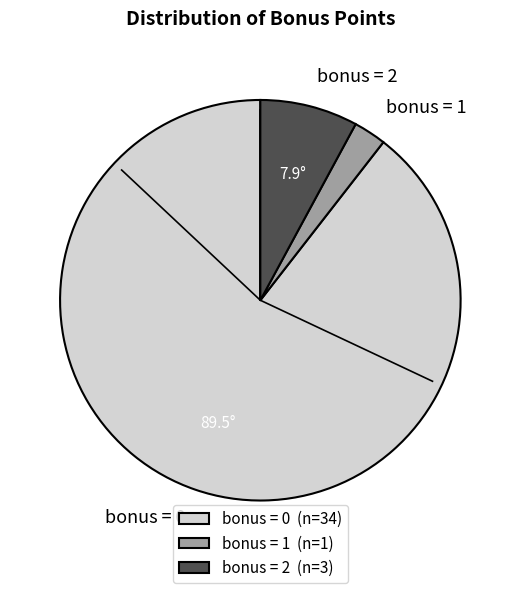

The bonus = 1 slice represents 8% of the pie. True or false?

False